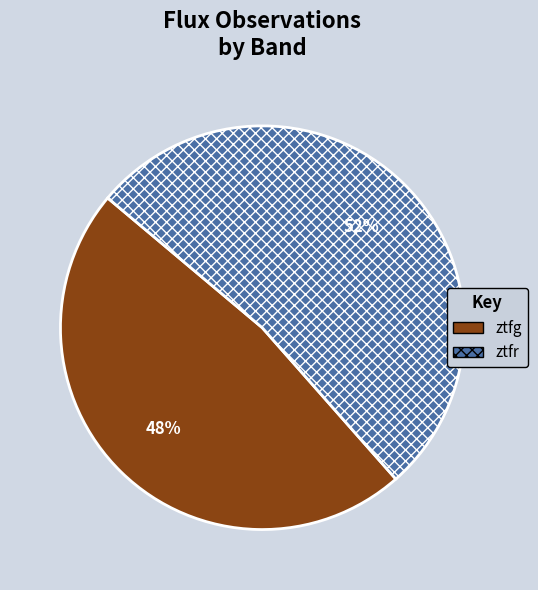

How many slices are in this pie chart?

2